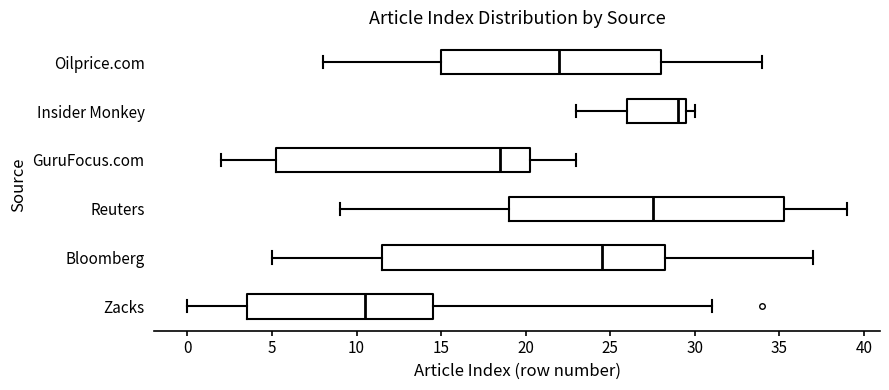

Which box has the furthest to the left median line?

Zacks